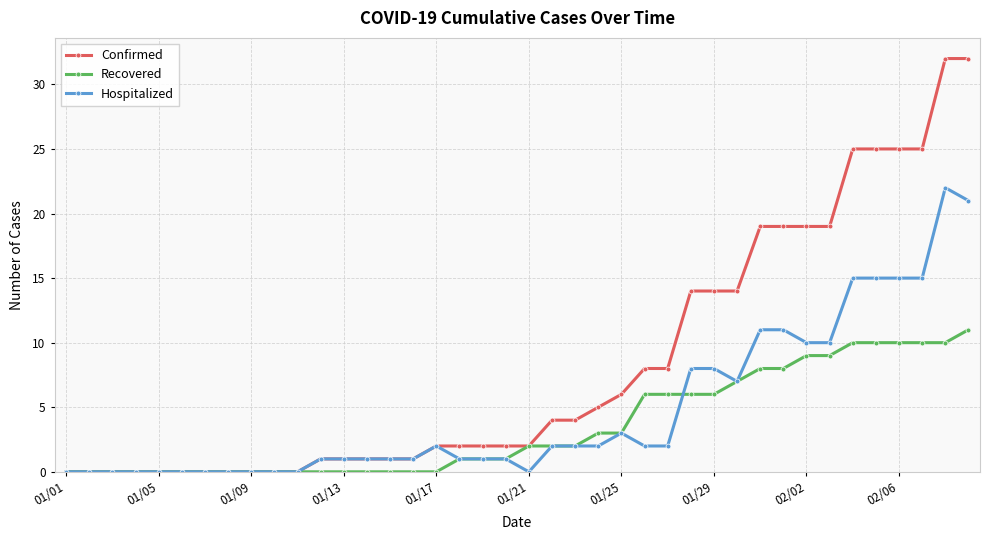

What is the difference between the second highest and second lowest values in the Hospitalized series?

21